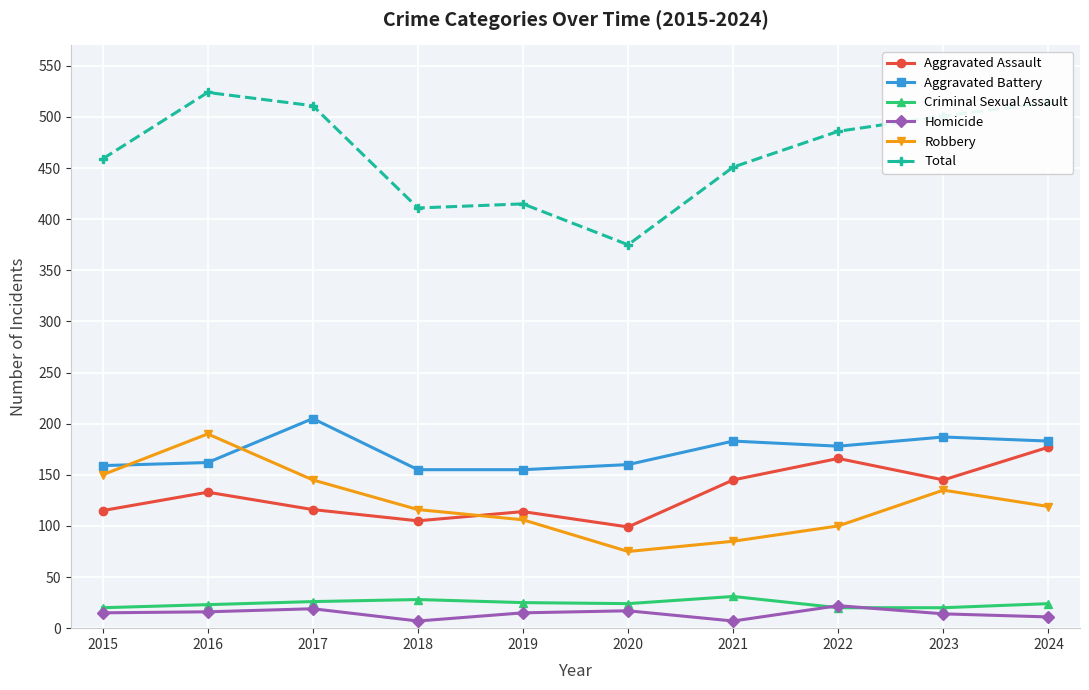

At which category does Aggravated Battery reach its first local peak?

2017